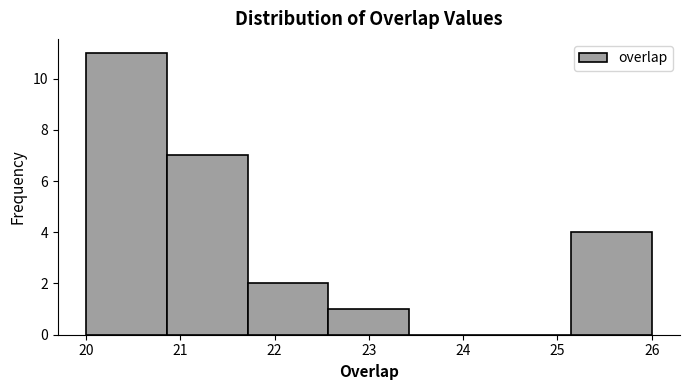

Over which range of the x-axis is the bar tallest?

20.0 to 20.9